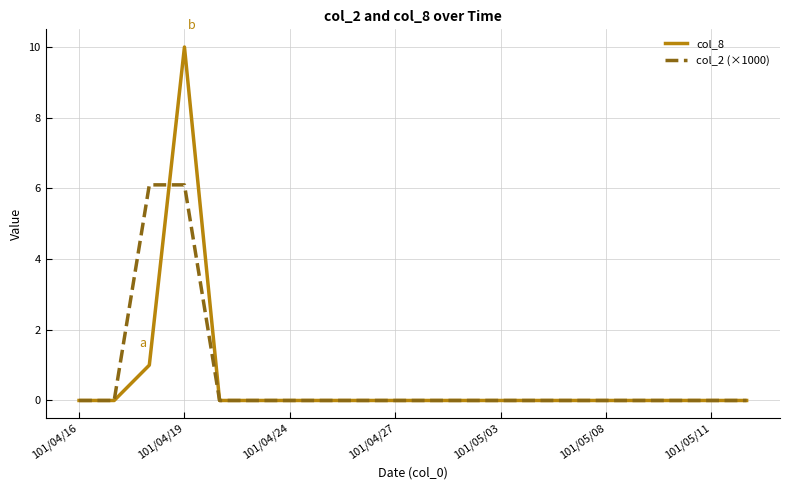

What is the difference between the second highest and minimum values in the col_8 series?

1.0